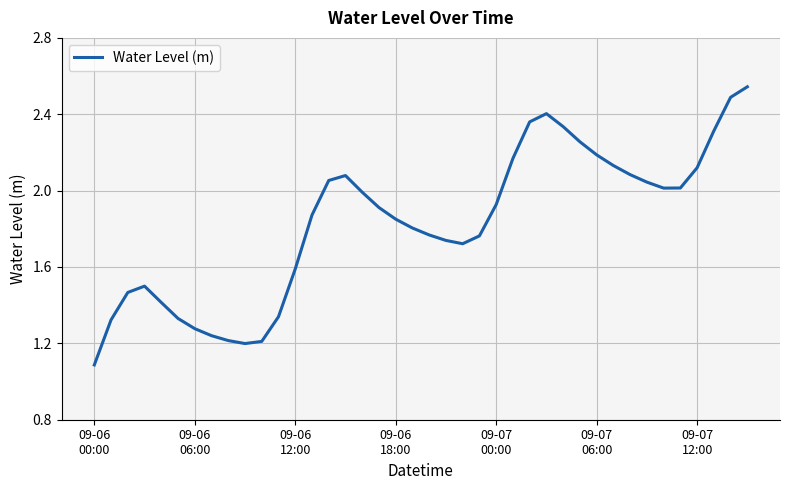

What is the smallest value displayed?

1.1